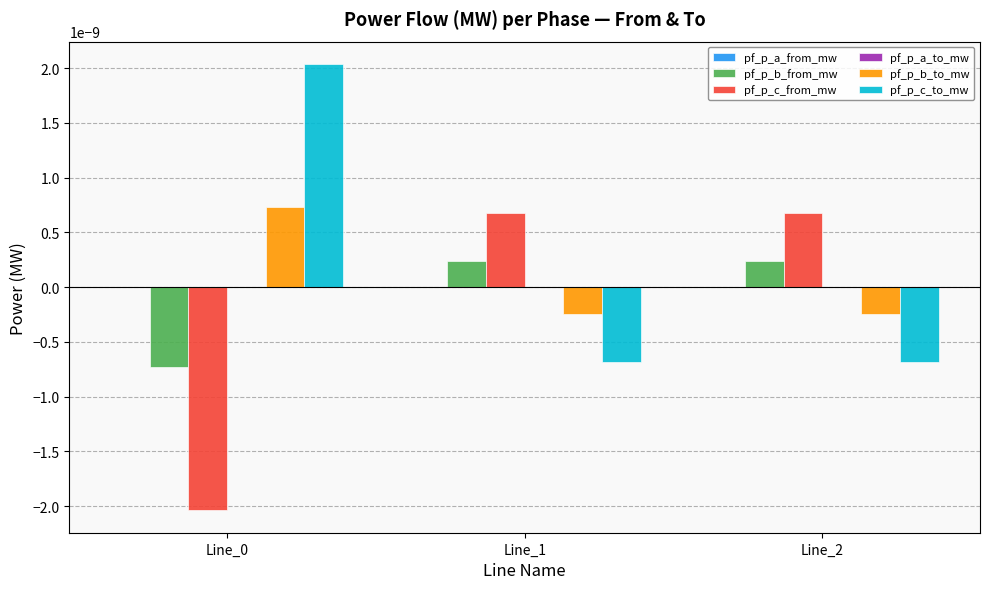

The value of pf_p_b_from_mw at Line_2 is 0.0. True or false?

True